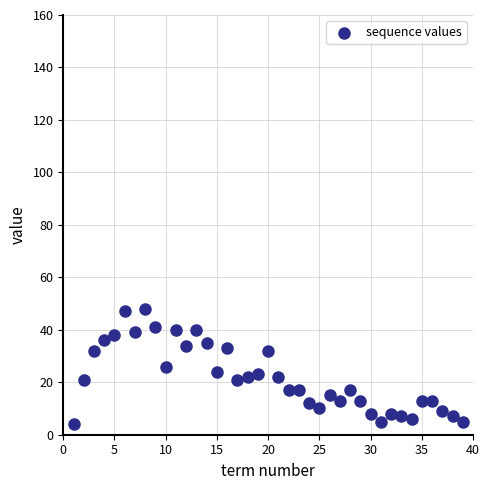

What is the range of Y values (max minus min)?

44